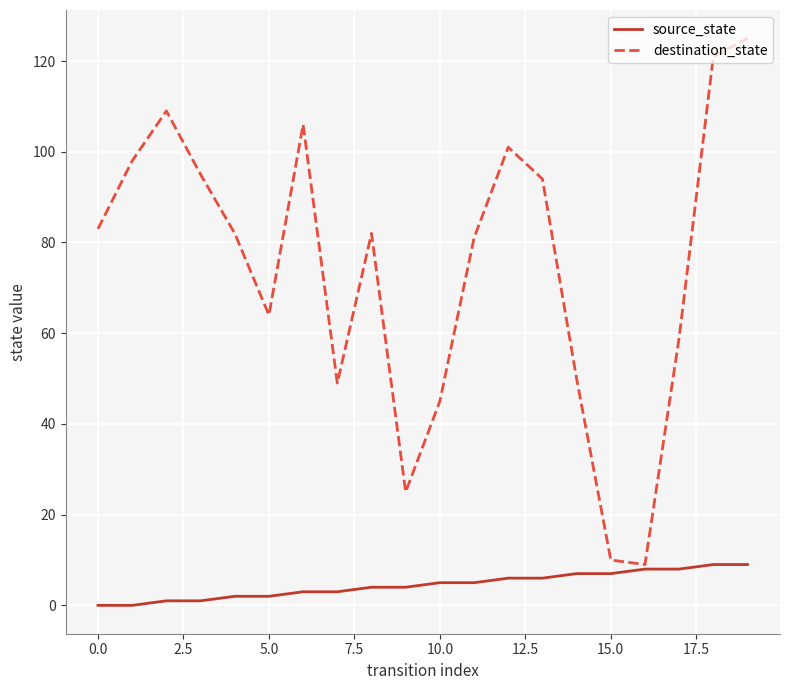

What is the lowest value of the destination_state series?

9